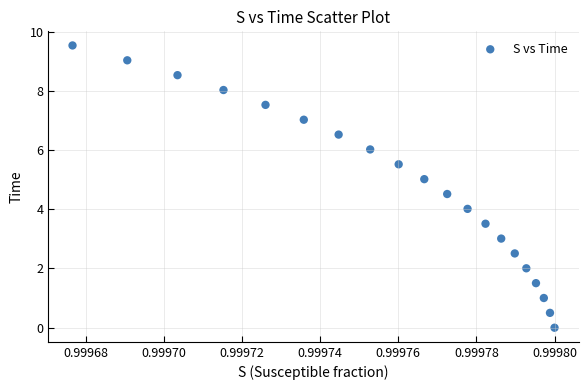

What is the range of Y values (max minus min)?

9.5